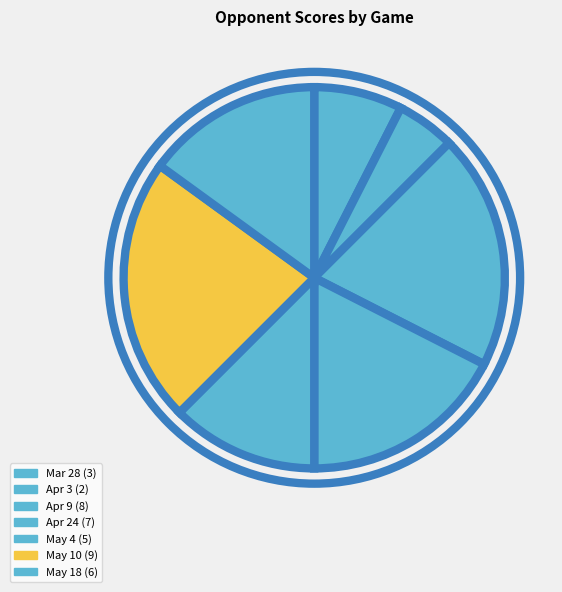

Is there a majority slice in this chart?

No